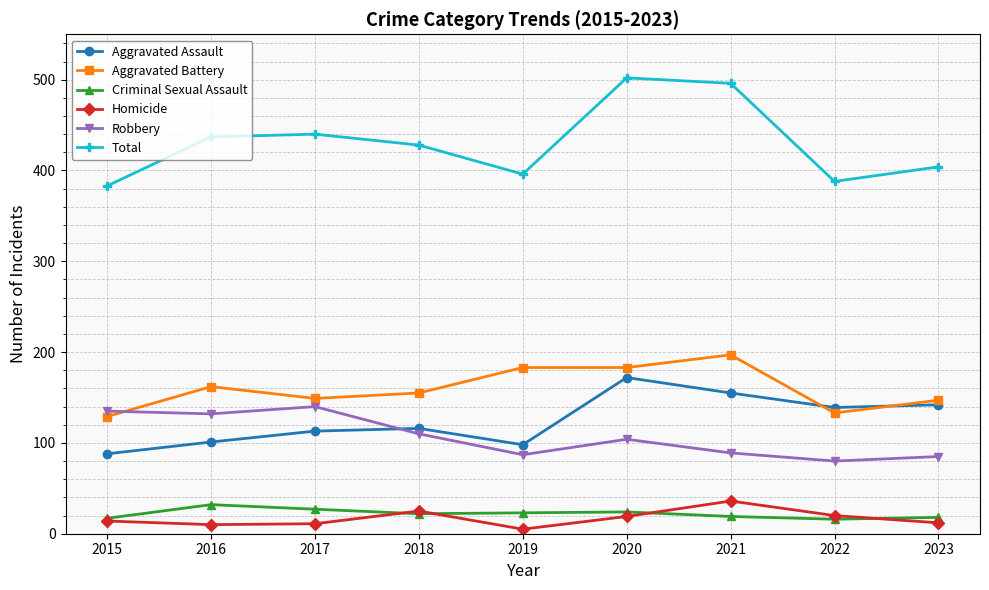

Which series has the largest total across all categories?

Total